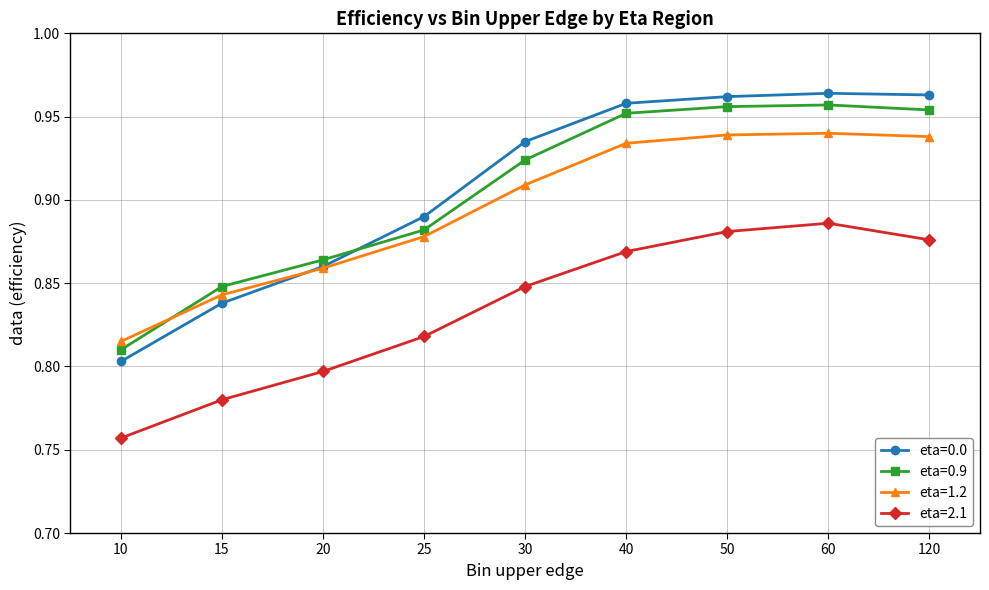

True or false: eta=2.1 has a value of 0.5 at 10.

False